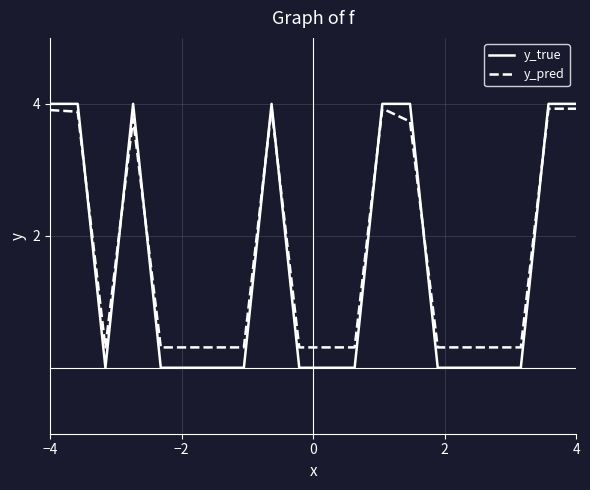

Which series has the widest spread of values?

y_true